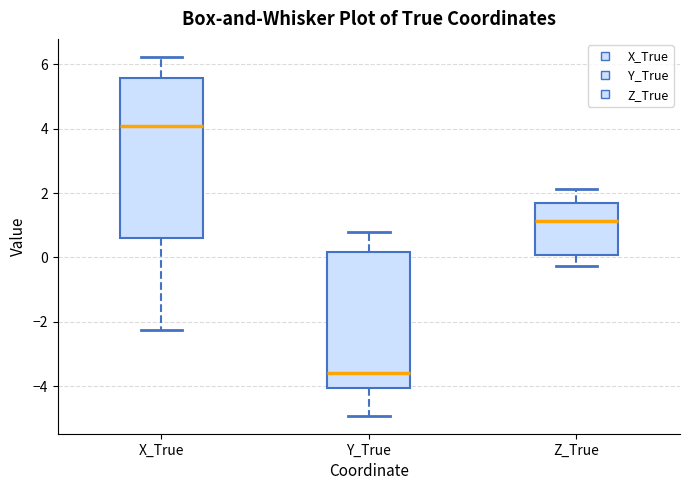

Where does the median line of the box for Y_True sit on the y-axis? The values are not printed on the chart, so give them approximately, as read against the axis.

-3.6